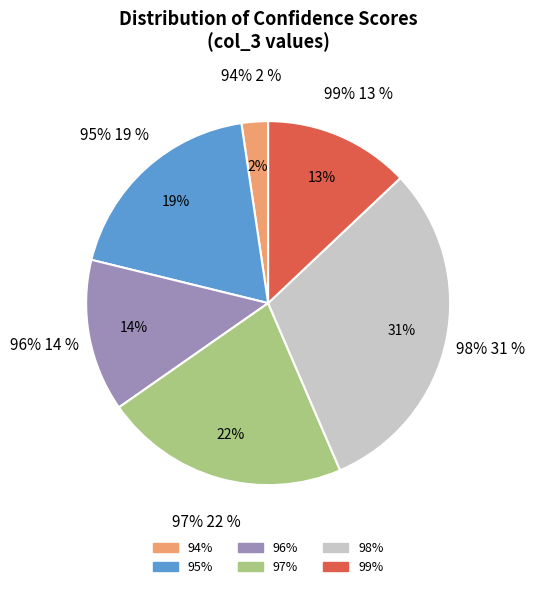

Is there any slice that represents more than half of the pie?

No